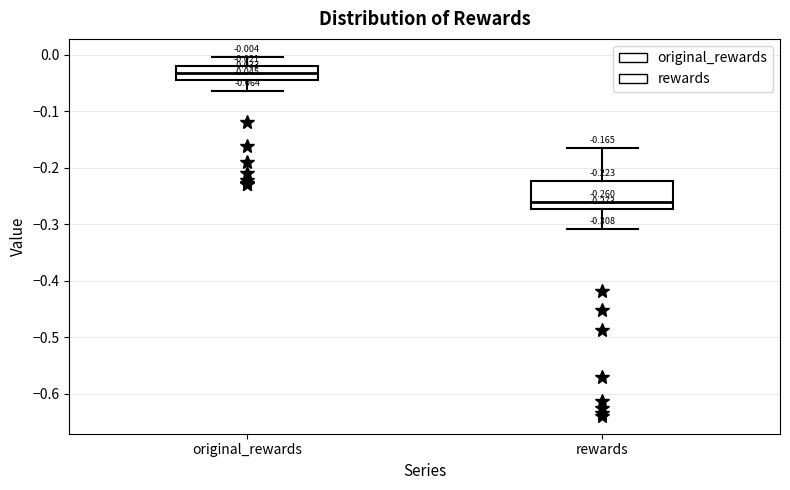

Which box's median line is the lowest?

rewards